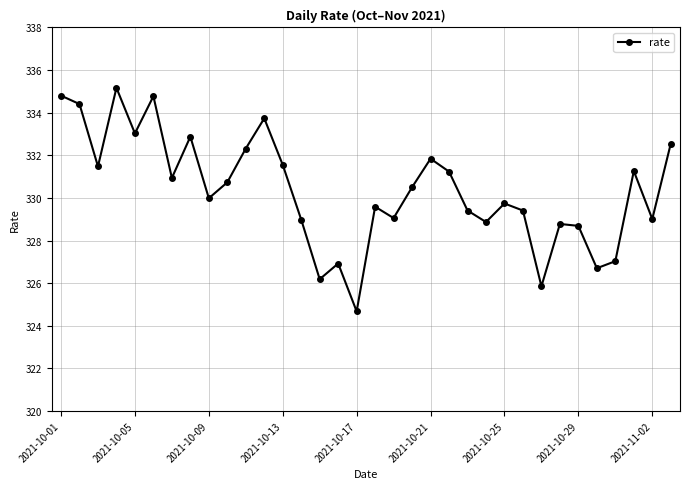

How many interior local valleys (lower than both neighbors) does the data have?

11